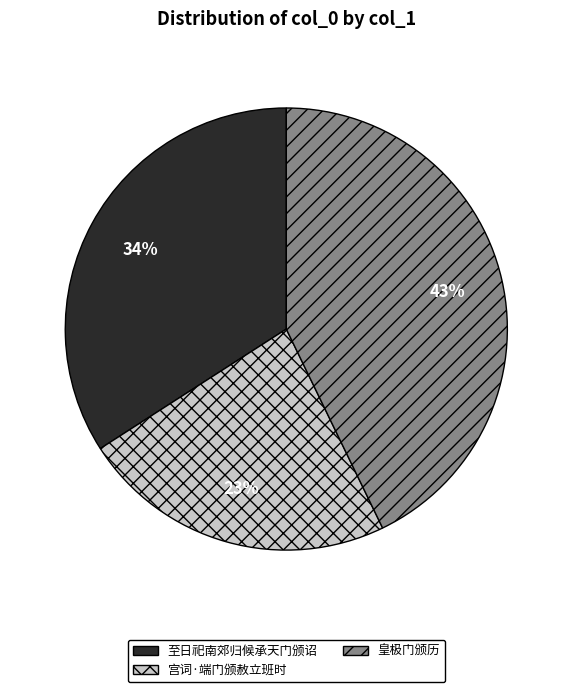

Is there any slice that represents more than half of the pie?

No